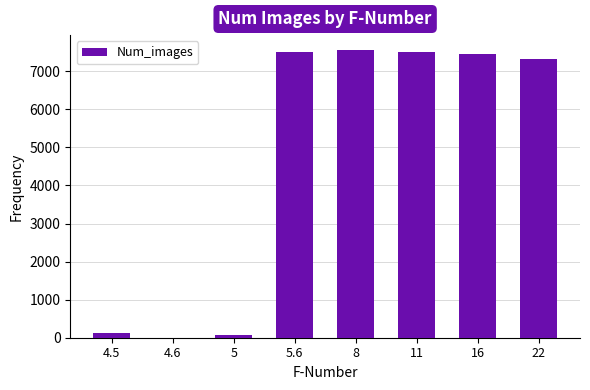

What is the maximum value shown in the chart?

7573